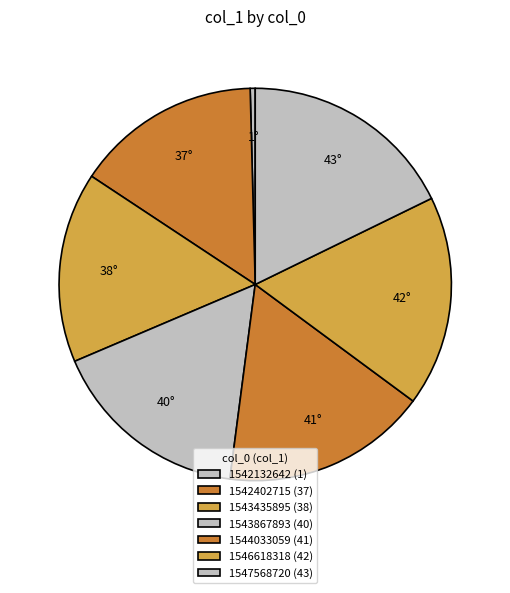

How many slices are in this pie chart?

7